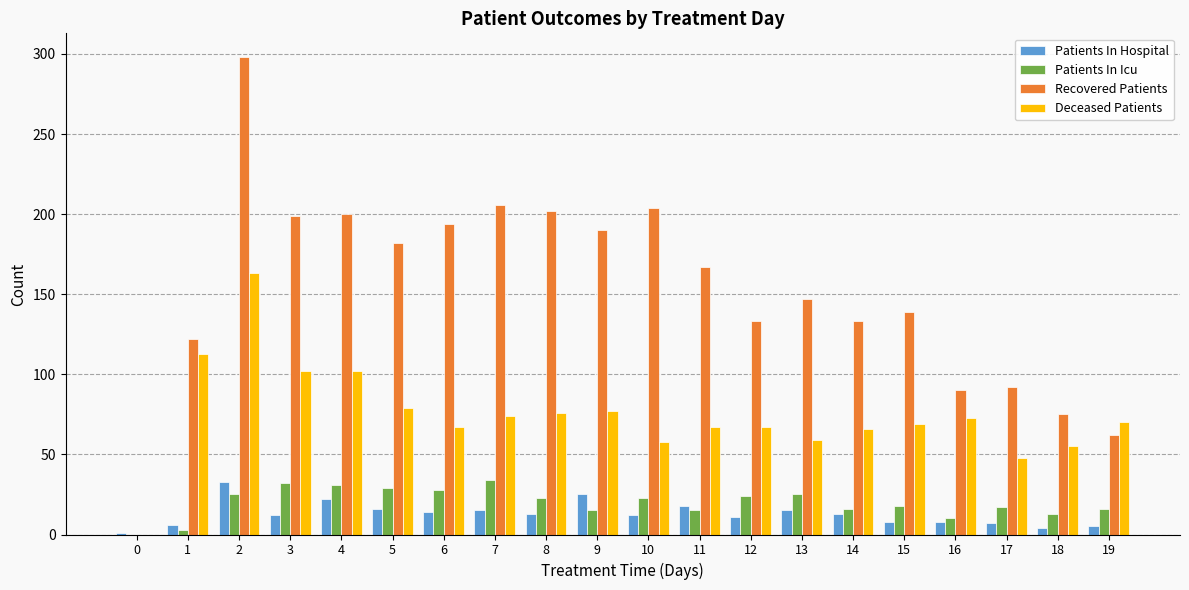

The Patients In Icu series shows 31 at 4. True or false?

True